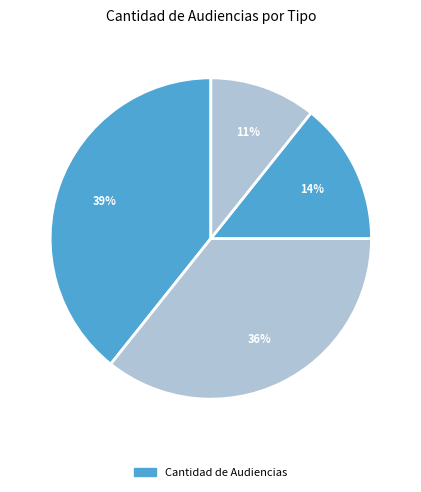

How many slices are in this pie chart?

4